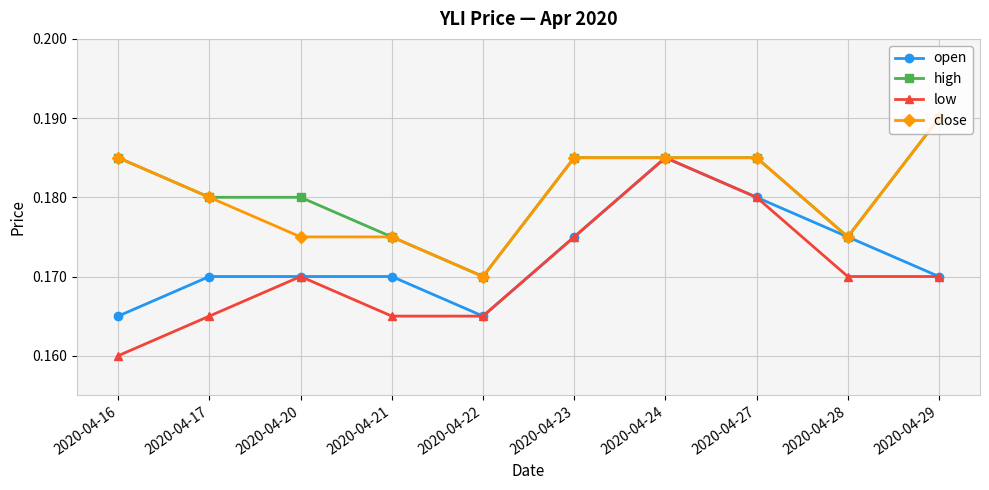

The high series shows 0.3 at 2020-04-27. True or false?

False